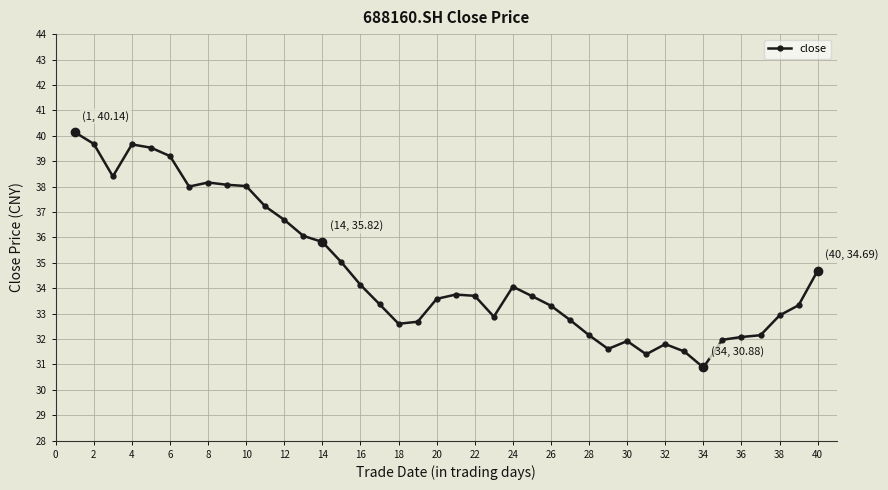

How many data points are less than 33?

15